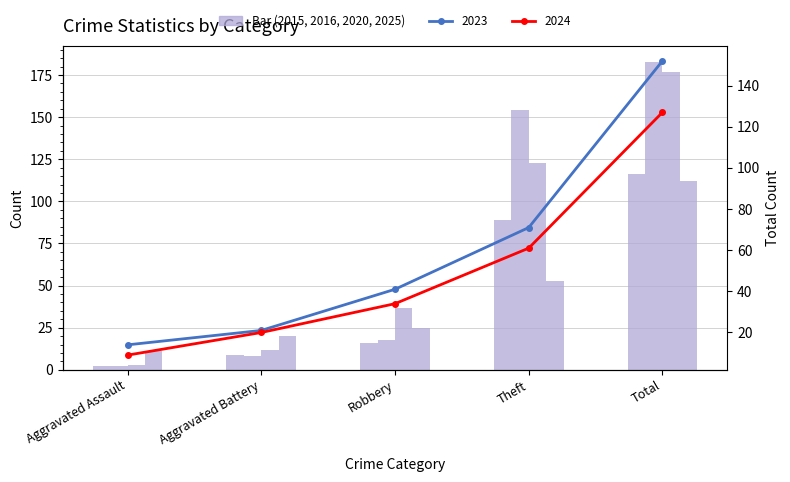

What value does the 2024 (line) series have at Aggravated Battery, to the nearest 10?

20